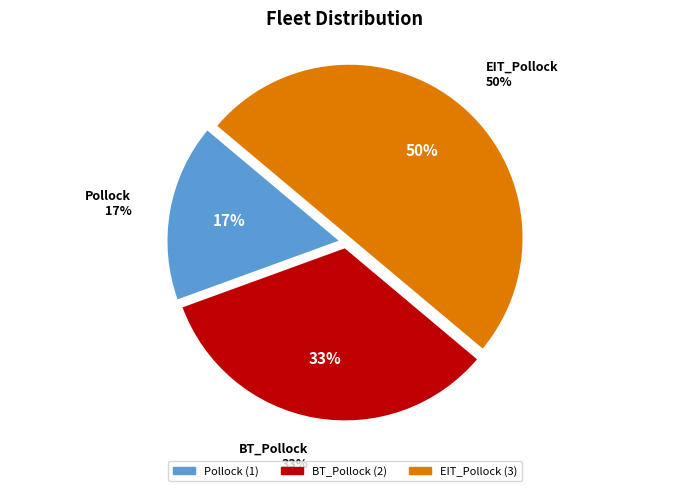

What percentage is the Pollock slice, to the nearest percent?

17%